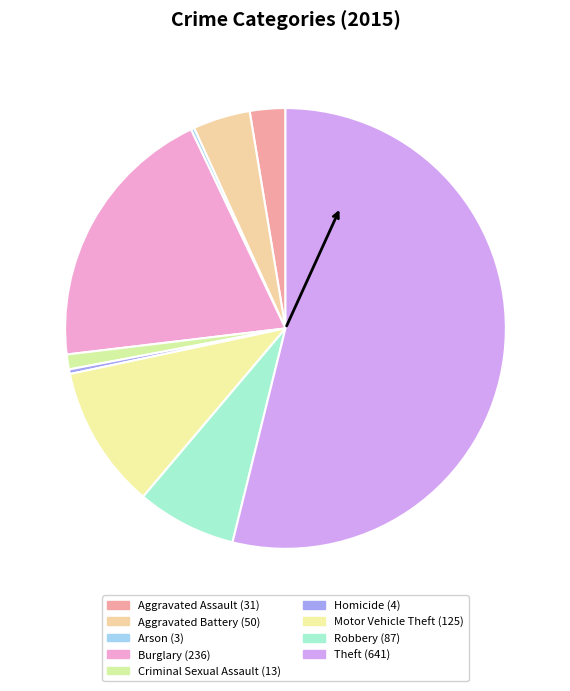

To the nearest percent, what is the difference between the Theft and Burglary slice percentages?

34%